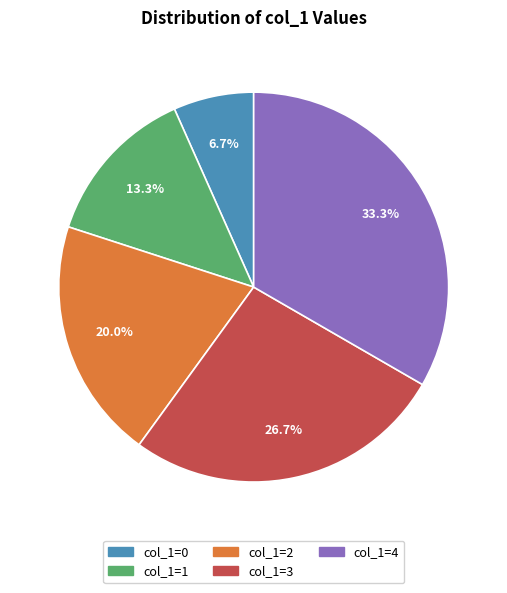

Combined, what portion of the pie is col_1=2 and col_1=3?

46.7%